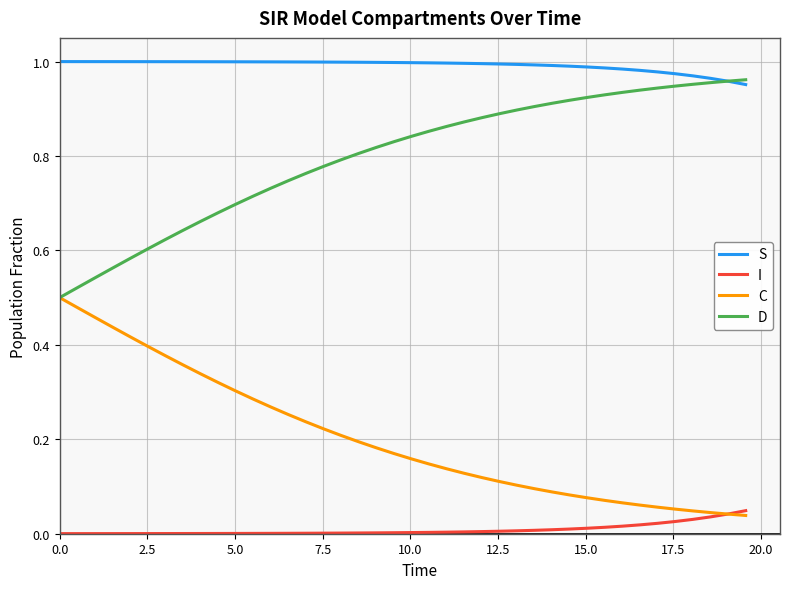

Which series has the largest total across all categories?

S